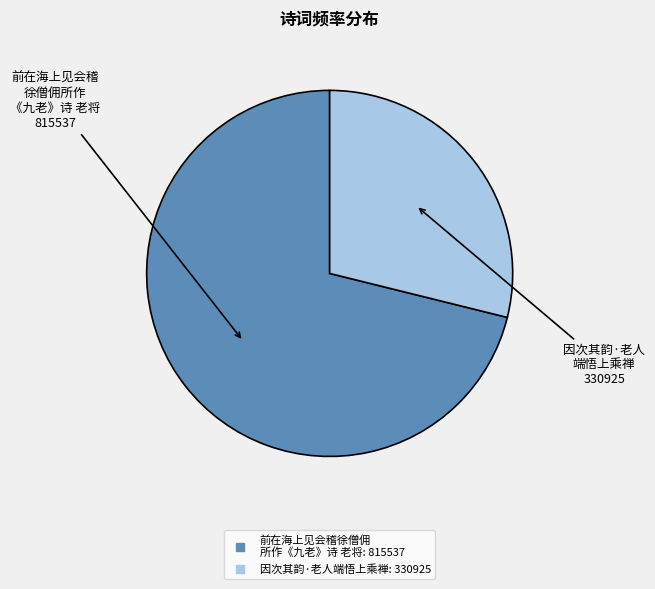

Count the number of slices in the pie.

2